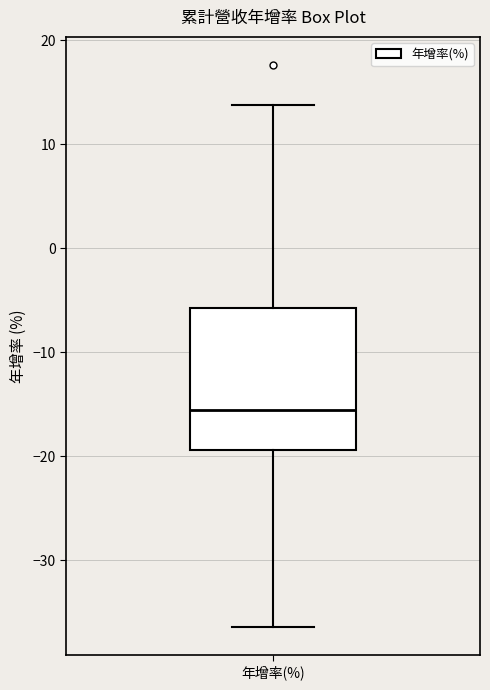

Where does the upper whisker of the box for 年增率(%) end on the y-axis? The values are not printed on the chart, so give them approximately, as read against the axis.

14